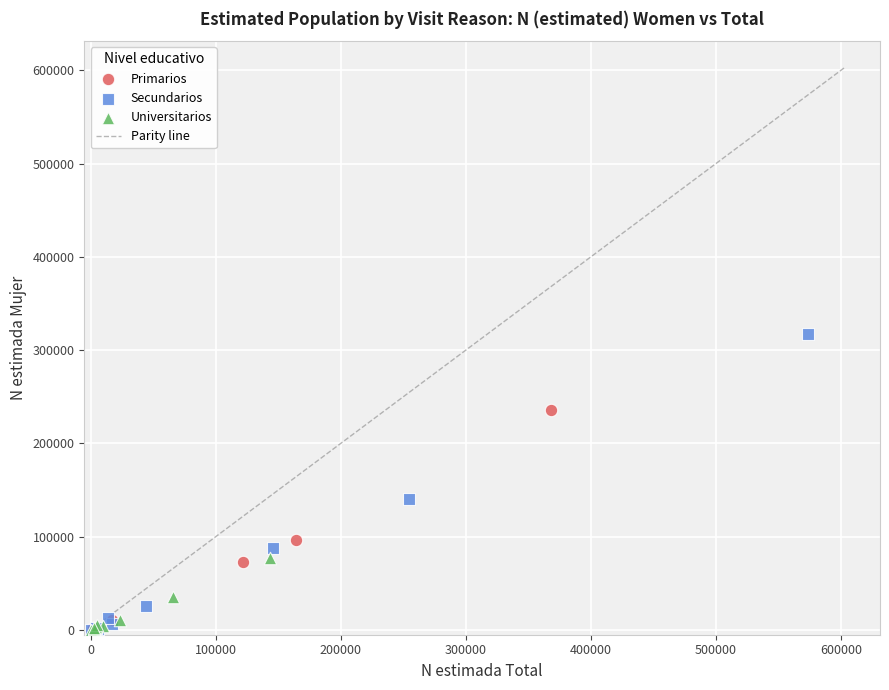

Which series contains the highest Y value?

Secundarios